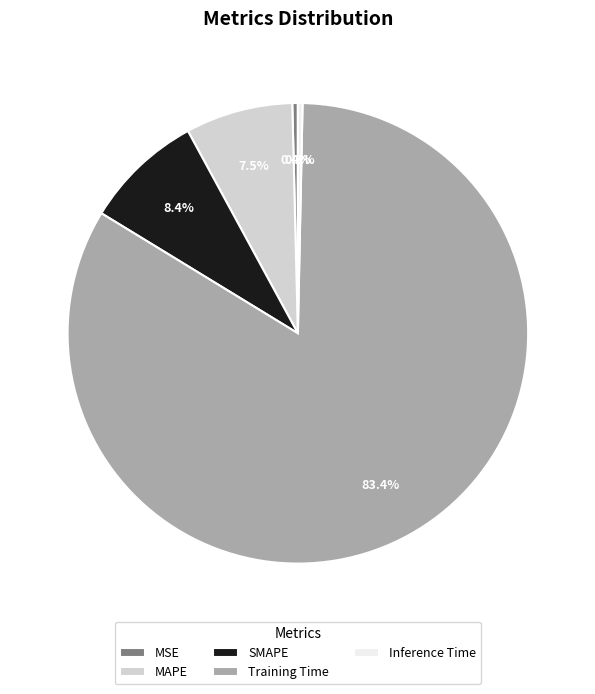

How much of the chart is everything except Training Time?

16.6%